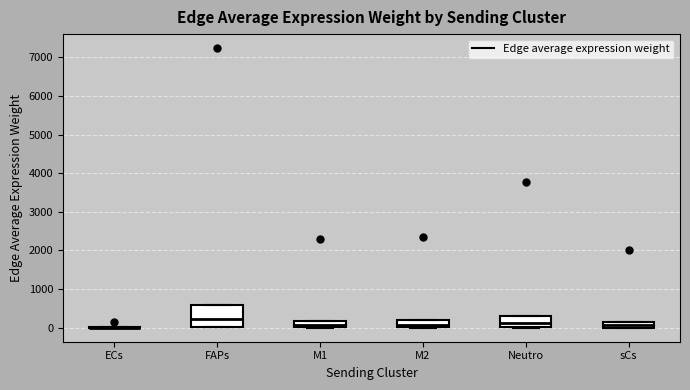

Reading left to right, read every box against the y-axis: the position of its median line, the range the box covers, and the ends of its whiskers. The values are not printed on the chart, so give them approximately, as read against the axis.

ECs: box collapsed to a line at 0, whiskers 0 to 0
FAPs: median 200, box 0 to 600, whiskers 0 to 600
M1: median 100, box 0 to 200, whiskers 0 to 200
M2: median 100, box 0 to 200, whiskers 0 to 200
Neutro: median 100, box 0 to 300, whiskers 0 to 300
sCs: median 100, box 0 to 200, whiskers 0 to 200